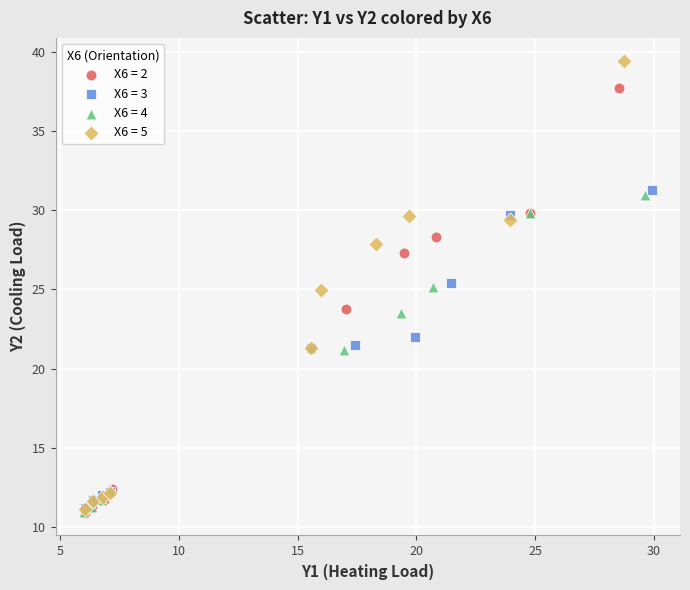

Which series contains the highest Y value?

X6 = 5